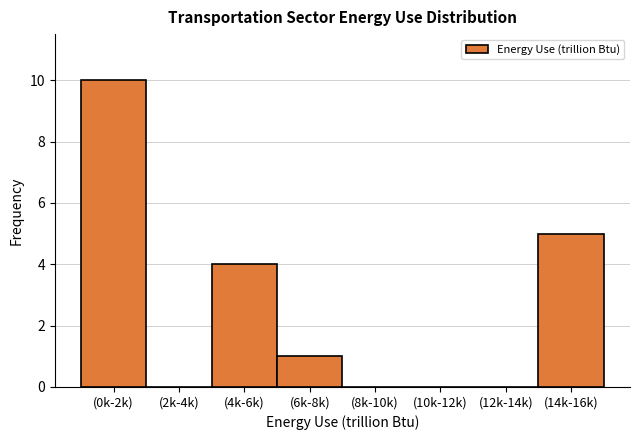

Reading right to left, extract all data points from this chart.

(14k-16k)=5	(12k-14k)=0	(10k-12k)=0	(8k-10k)=0	(6k-8k)=1	(4k-6k)=4	(2k-4k)=0	(0k-2k)=10